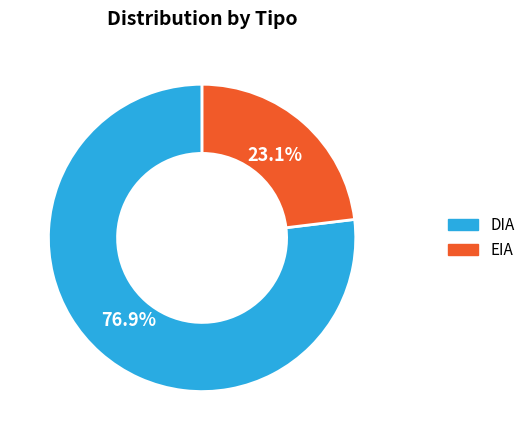

True or false: DIA accounts for 90% of the total.

False